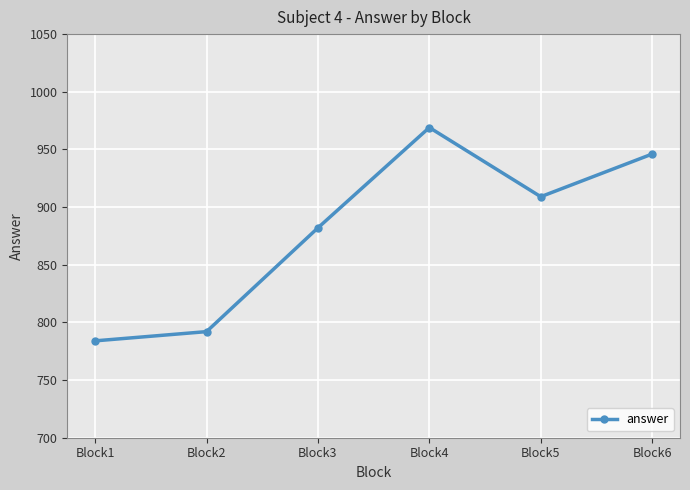

What is the maximum value shown in the chart?

969